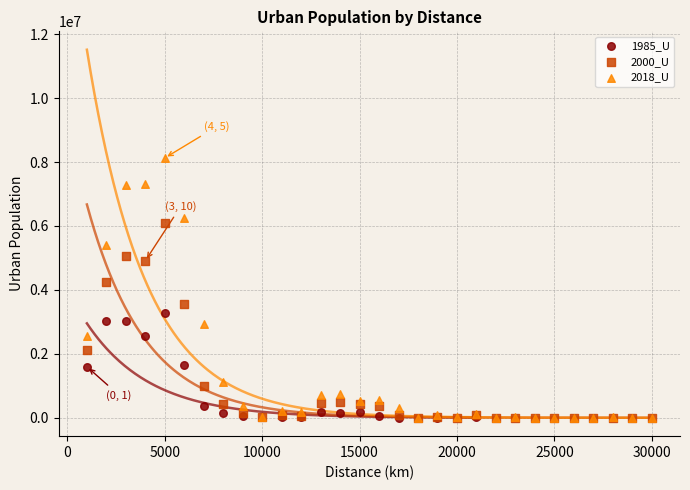

Which series has the largest Y range (max minus min)?

2018_U